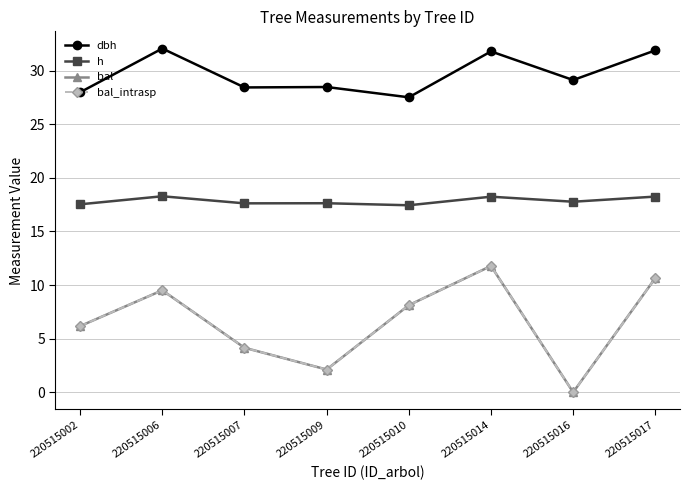

True or false: bal_intrasp and bal cross at least once.

False